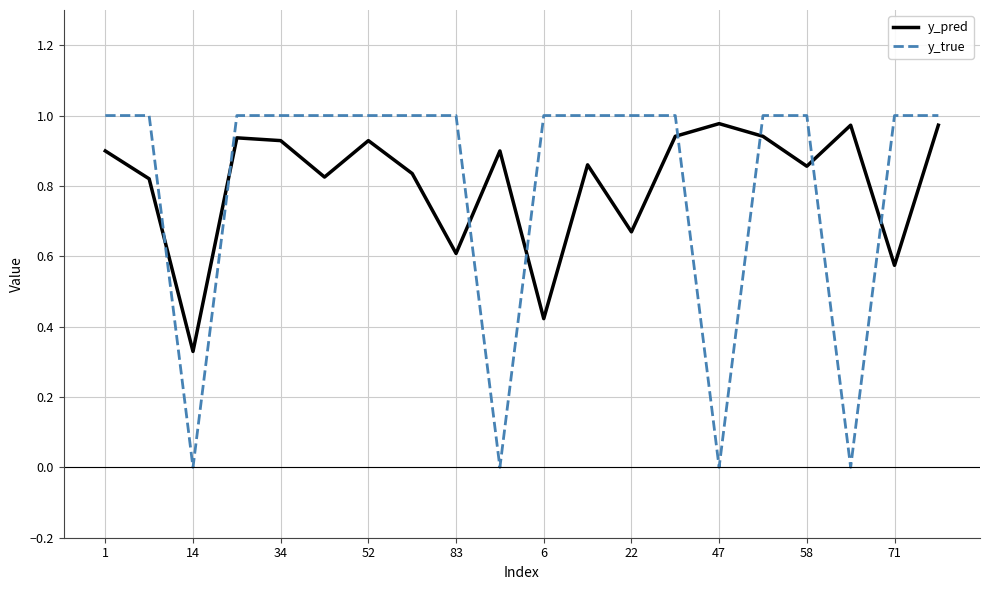

True or false: y_pred and y_true cross at least once.

True